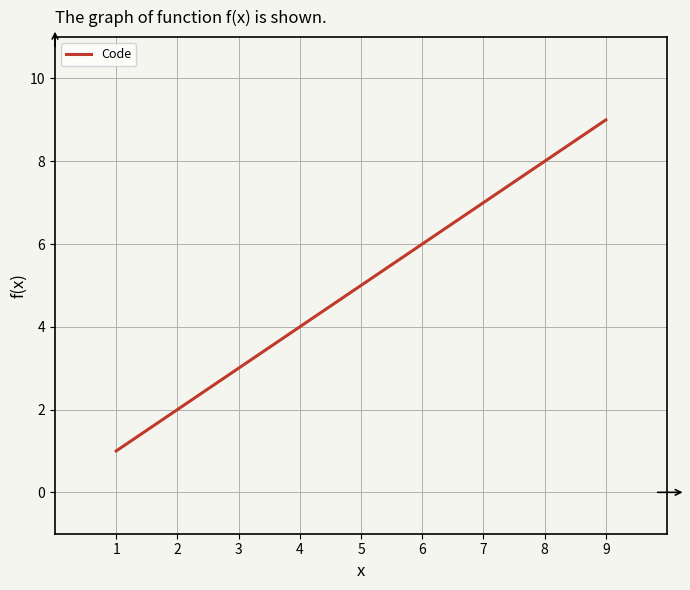

Where is the data nearest to the value 5?

5